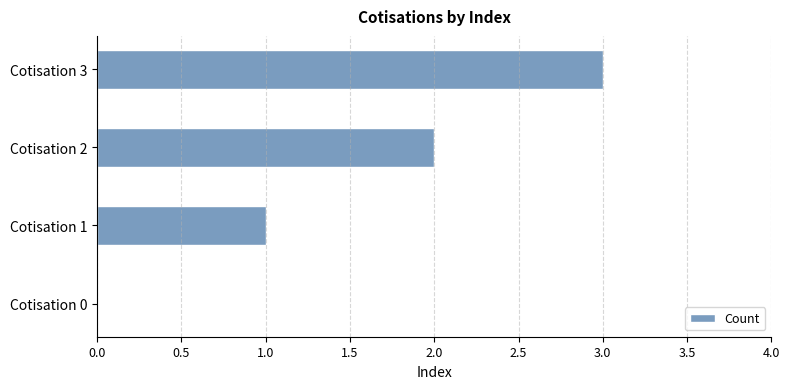

What is the change in value from Cotisation 0 to Cotisation 3?

+3